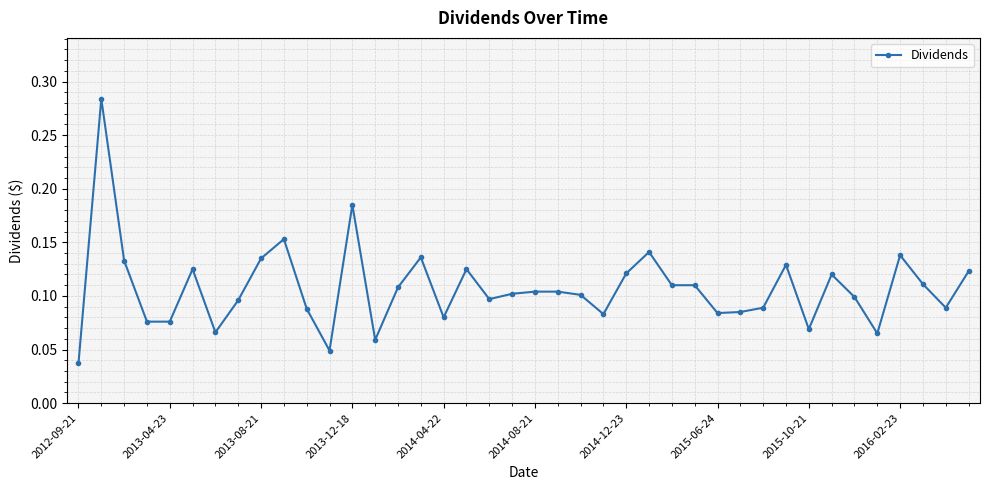

What is the sum of all values?

4.3